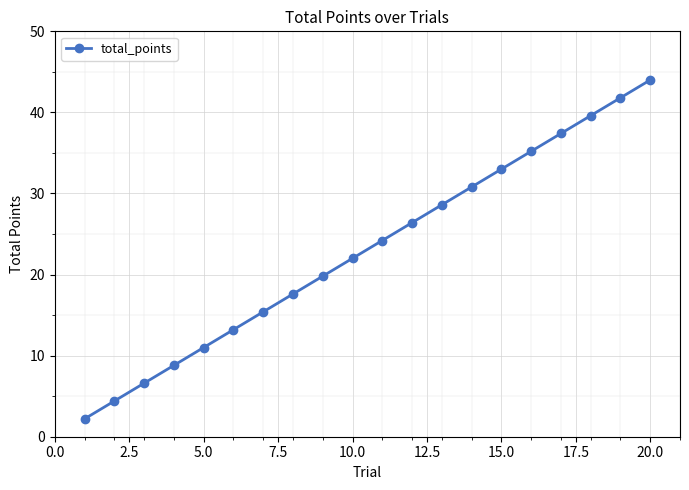

Does the chart have visible grid lines?

Yes